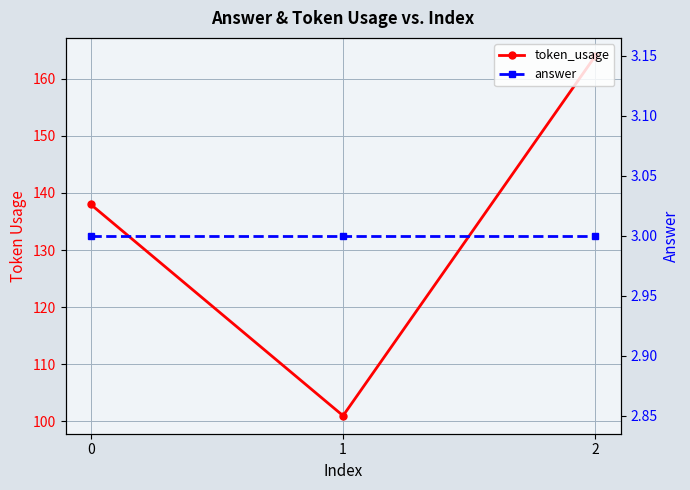

What value does the token_usage series have at 2?

164